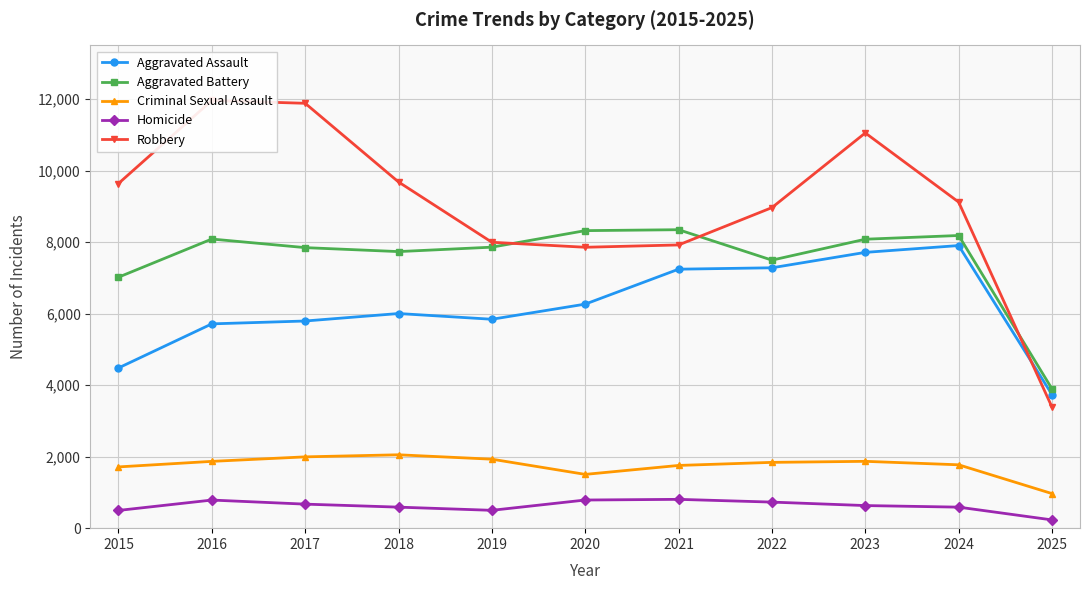

Which series has the widest spread of values?

Robbery